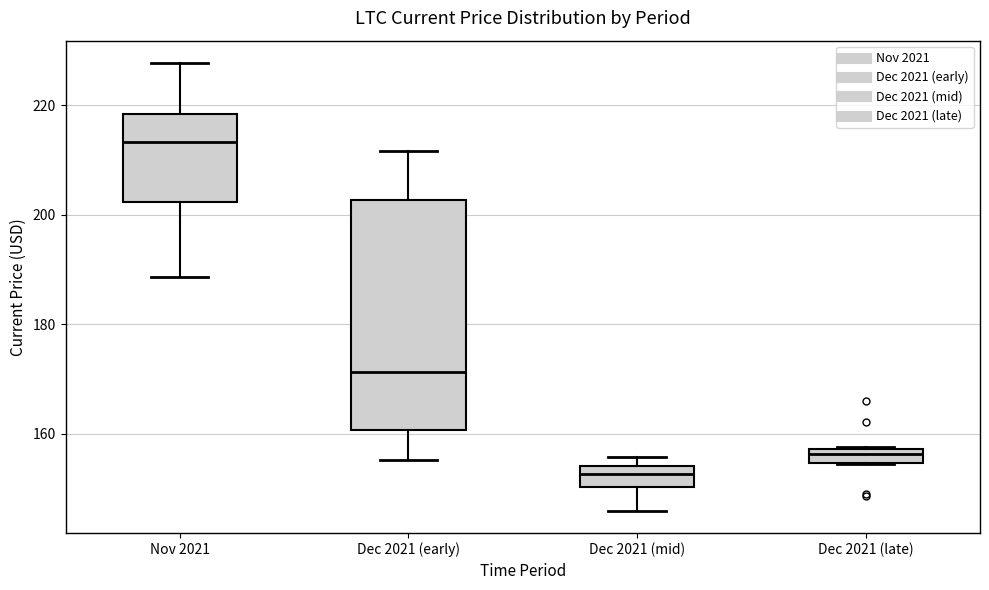

Where does the median line of the box for Nov 2021 sit on the y-axis? The values are not printed on the chart, so give them approximately, as read against the axis.

214